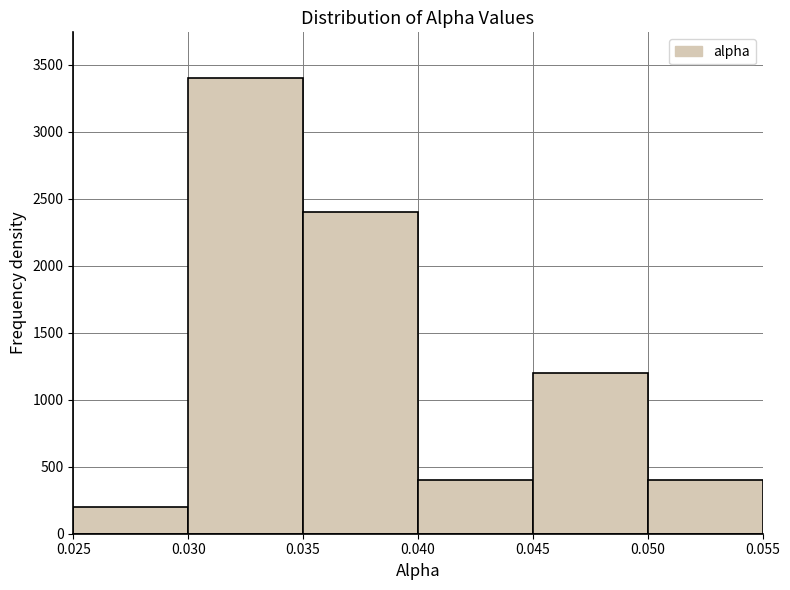

What is the height of the bar covering 0.050 to 0.055 on the x-axis? The values are not printed on the chart, so give them approximately, as read against the axis.

400